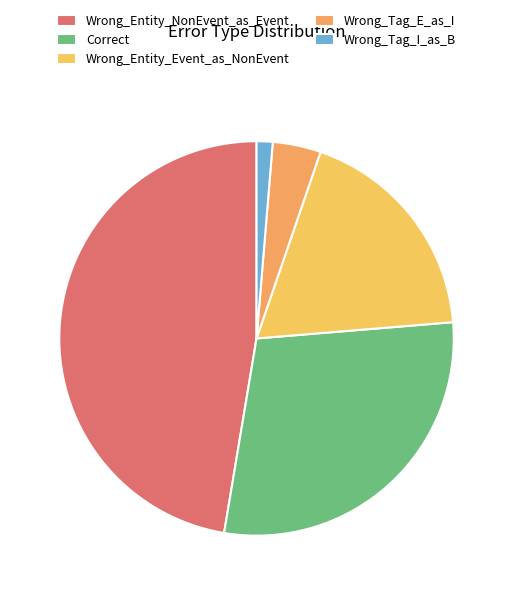

What is the ratio of the value at Wrong_Entity_Event_as_NonEvent to the value at Correct?

0.6